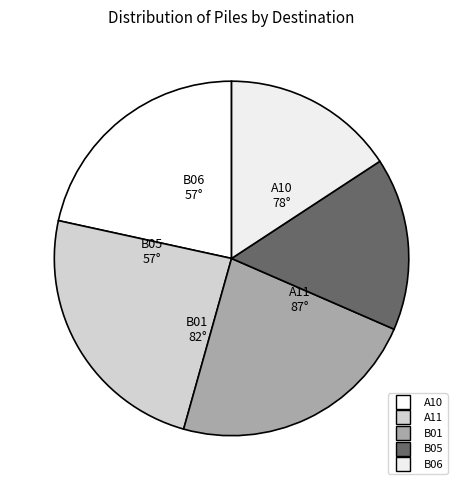

The B06 slice represents 26% of the pie. True or false?

False